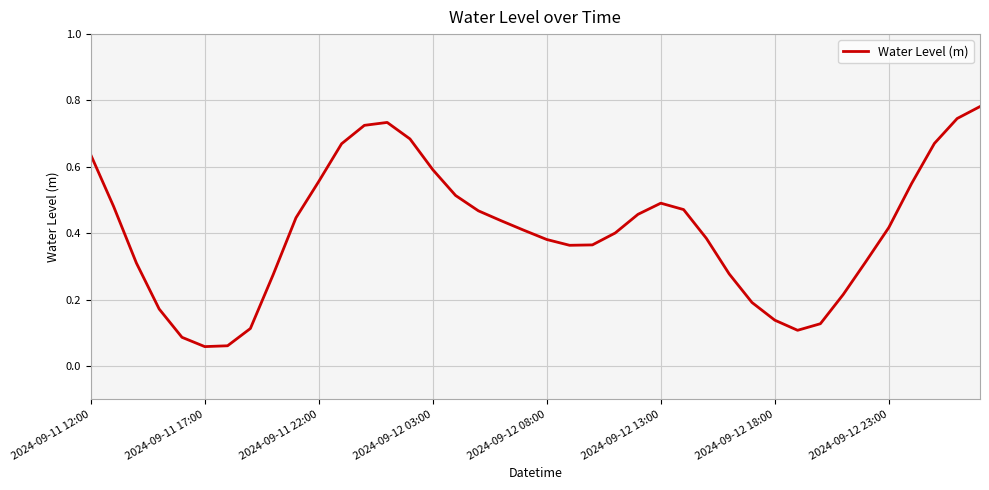

Reading right to left, transcribe all the data shown in this chart.

0.8	0.7	0.7	0.5	0.4	0.3	0.2	0.1	0.1	0.1	0.2	0.3	0.4	0.5	0.5	0.5	0.4	0.4	0.4	0.4	0.4	0.4	0.5	0.5	0.6	0.7	0.7	0.7	0.7	0.6	0.4	0.3	0.1	0.1	0.1	0.1	0.2	0.3	0.5	0.6